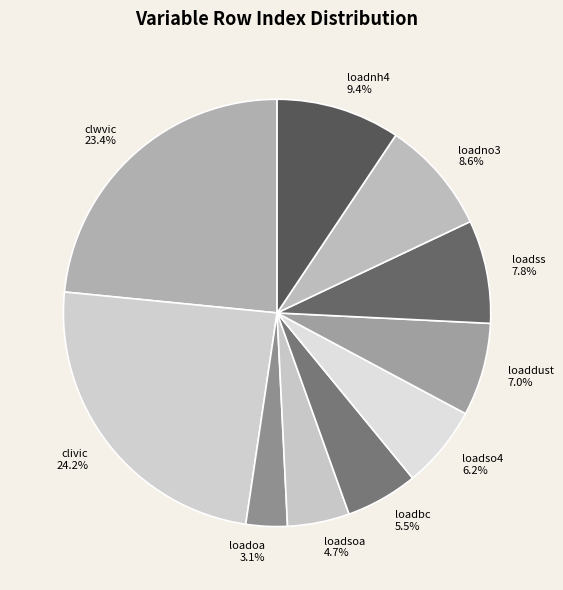

Is there a majority slice in this chart?

No